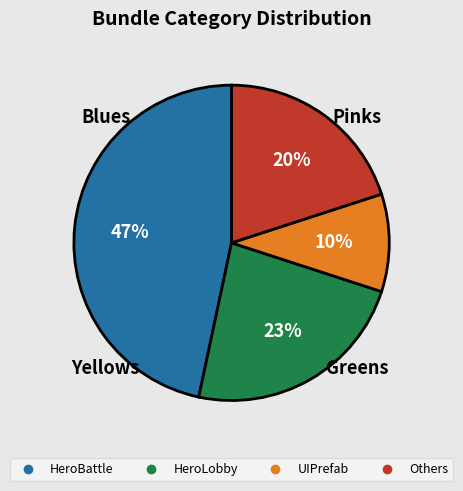

Is there any slice that represents more than half of the pie?

No